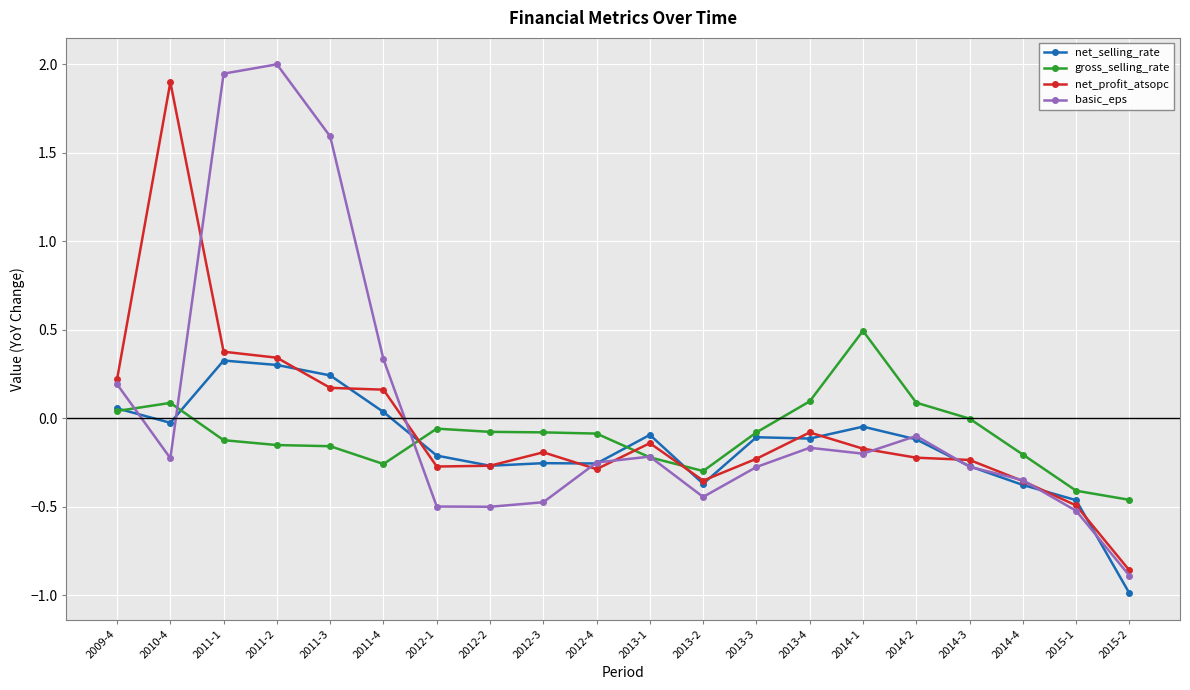

True or false: basic_eps and net_selling_rate cross at least once.

True